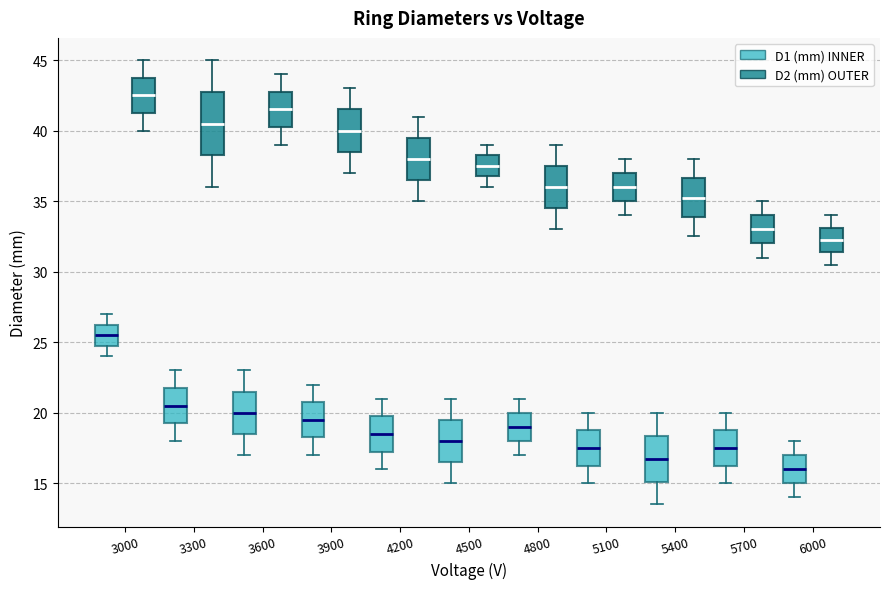

Reading left to right, transcribe this box plot: for each box, give where its median line is, the range the box spans, and where its two whiskers end, as read against the y-axis. The values are not printed on the chart, so give them approximately, as read against the axis.

3000 (D1 (mm) INNER): median 25.5, box 25.0 to 26.5, whiskers 24.0 to 27.0
3000 (D2 (mm) OUTER): median 42.5, box 41.5 to 44.0, whiskers 40.0 to 45.0
3300 (D1 (mm) INNER): median 20.5, box 19.5 to 22.0, whiskers 18.0 to 23.0
3300 (D2 (mm) OUTER): median 40.5, box 38.5 to 43.0, whiskers 36.0 to 45.0
3600 (D1 (mm) INNER): median 20.0, box 18.5 to 21.5, whiskers 17.0 to 23.0
3600 (D2 (mm) OUTER): median 41.5, box 40.5 to 43.0, whiskers 39.0 to 44.0
3900 (D1 (mm) INNER): median 19.5, box 18.5 to 21.0, whiskers 17.0 to 22.0
3900 (D2 (mm) OUTER): median 40.0, box 38.5 to 41.5, whiskers 37.0 to 43.0
4200 (D1 (mm) INNER): median 18.5, box 17.5 to 20.0, whiskers 16.0 to 21.0
4200 (D2 (mm) OUTER): median 38.0, box 36.5 to 39.5, whiskers 35.0 to 41.0
4500 (D1 (mm) INNER): median 18.0, box 16.5 to 19.5, whiskers 15.0 to 21.0
4500 (D2 (mm) OUTER): median 37.5, box 37.0 to 38.5, whiskers 36.0 to 39.0
4800 (D1 (mm) INNER): median 19.0, box 18.0 to 20.0, whiskers 17.0 to 21.0
4800 (D2 (mm) OUTER): median 36.0, box 34.5 to 37.5, whiskers 33.0 to 39.0
5100 (D1 (mm) INNER): median 17.5, box 16.5 to 19.0, whiskers 15.0 to 20.0
5100 (D2 (mm) OUTER): median 36.0, box 35.0 to 37.0, whiskers 34.0 to 38.0
5400 (D1 (mm) INNER): median 17.0, box 15.0 to 18.5, whiskers 13.5 to 20.0
5400 (D2 (mm) OUTER): median 35.5, box 34.0 to 36.5, whiskers 32.5 to 38.0
5700 (D1 (mm) INNER): median 17.5, box 16.5 to 19.0, whiskers 15.0 to 20.0
5700 (D2 (mm) OUTER): median 33.0, box 32.0 to 34.0, whiskers 31.0 to 35.0
6000 (D1 (mm) INNER): median 16.0, box 15.0 to 17.0, whiskers 14.0 to 18.0
6000 (D2 (mm) OUTER): median 32.5, box 31.5 to 33.0, whiskers 30.5 to 34.0